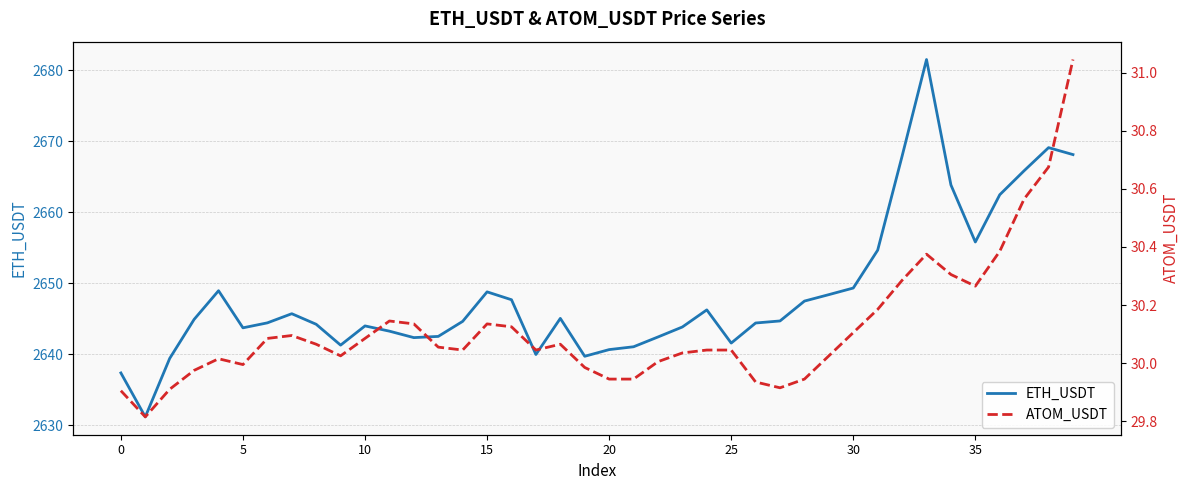

True or false: ETH_USDT has more than 2 interior local peaks.

True